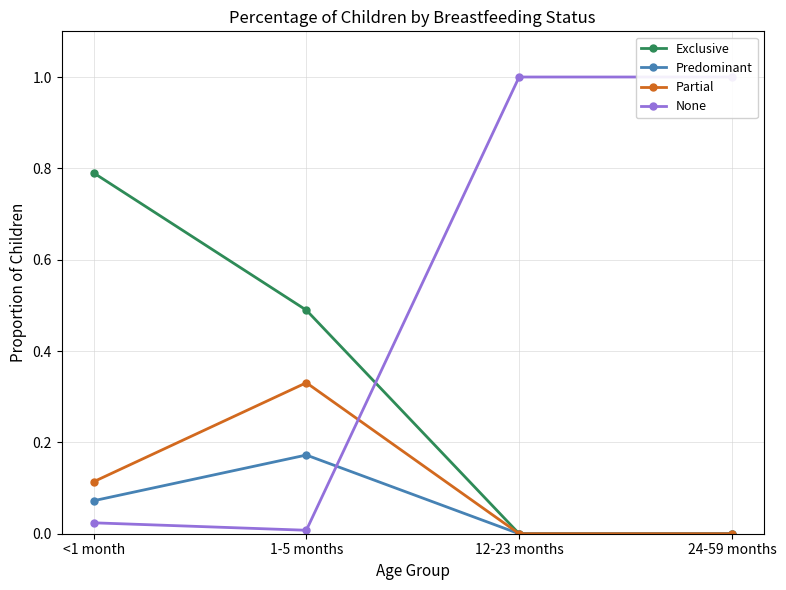

At how many categories does at least one series exceed 0?

4